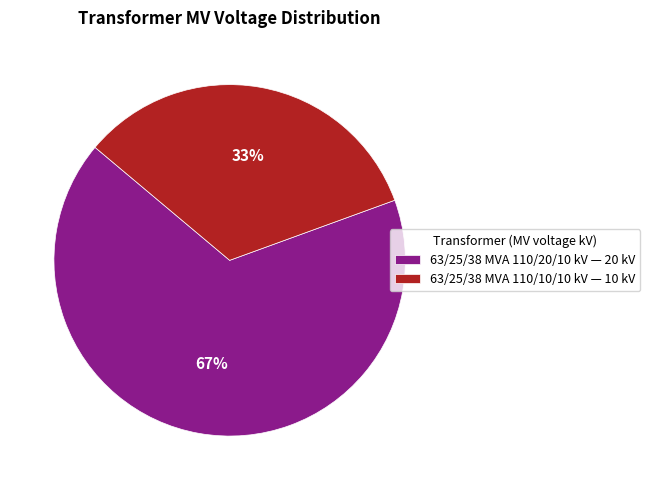

Which category has the biggest portion of the pie?

63/25/38 MVA 110/20/10 kV